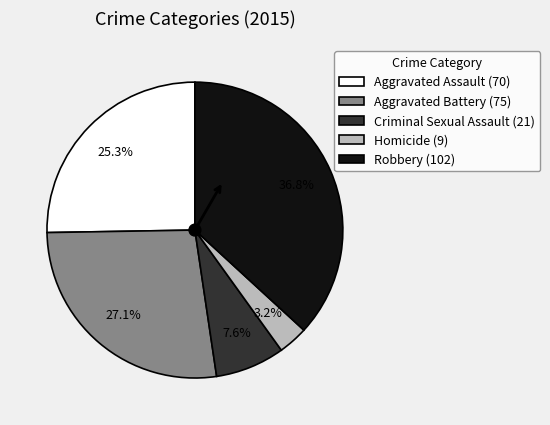

How many slices are in this pie chart?

5